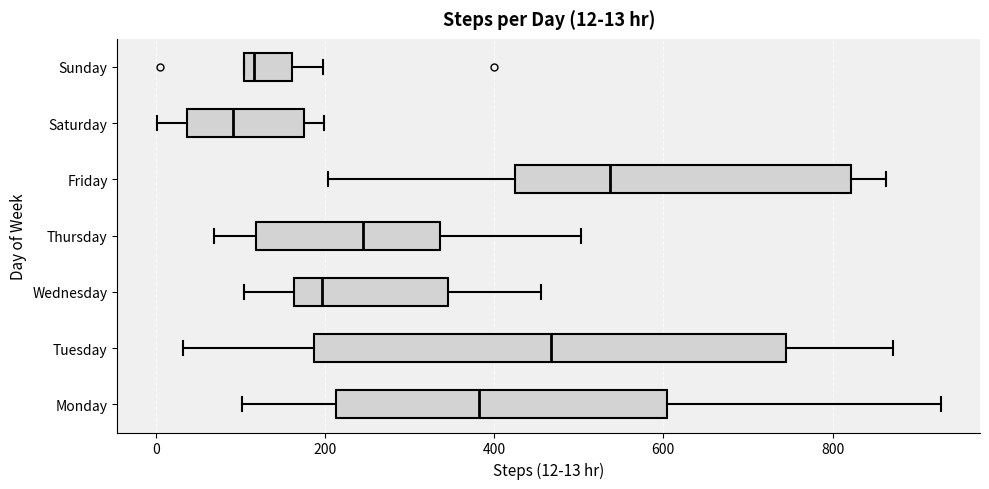

Which box's median line is the furthest to the left?

Saturday